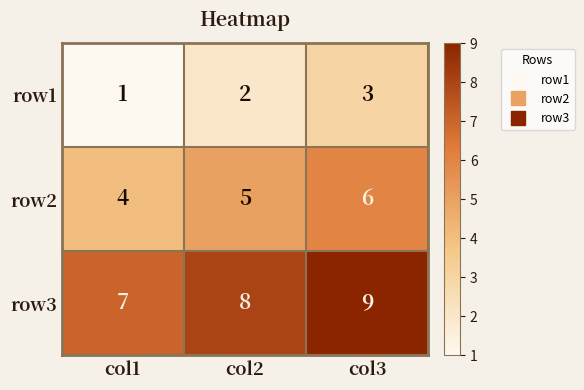

What is the spread (max minus min) of values at col3?

6